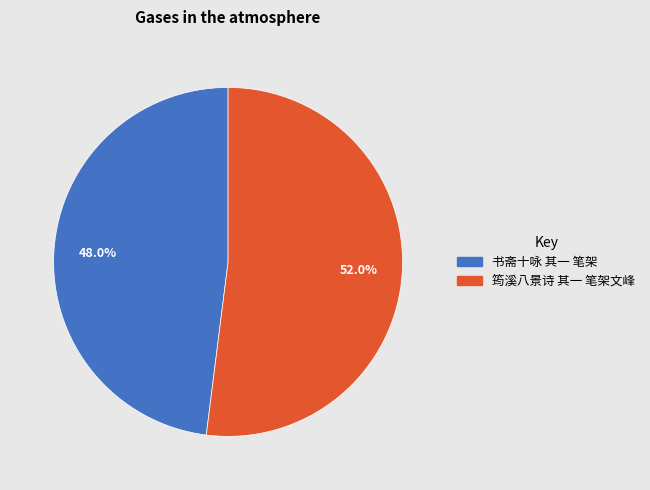

Which category accounts for the majority?

筠溪八景诗 其一 笔架文峰